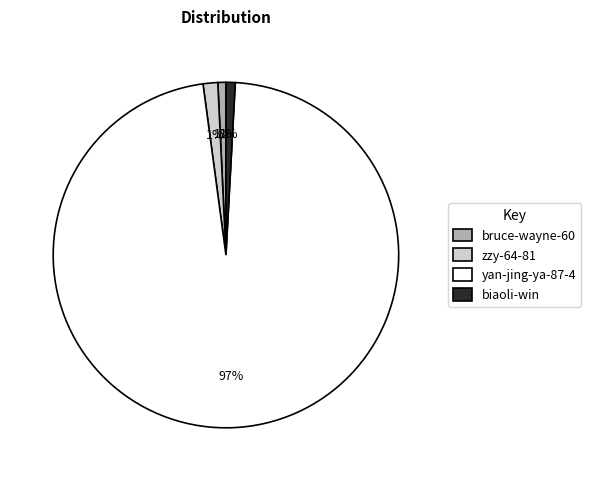

The bruce-wayne-60 slice represents 11% of the pie. True or false?

False